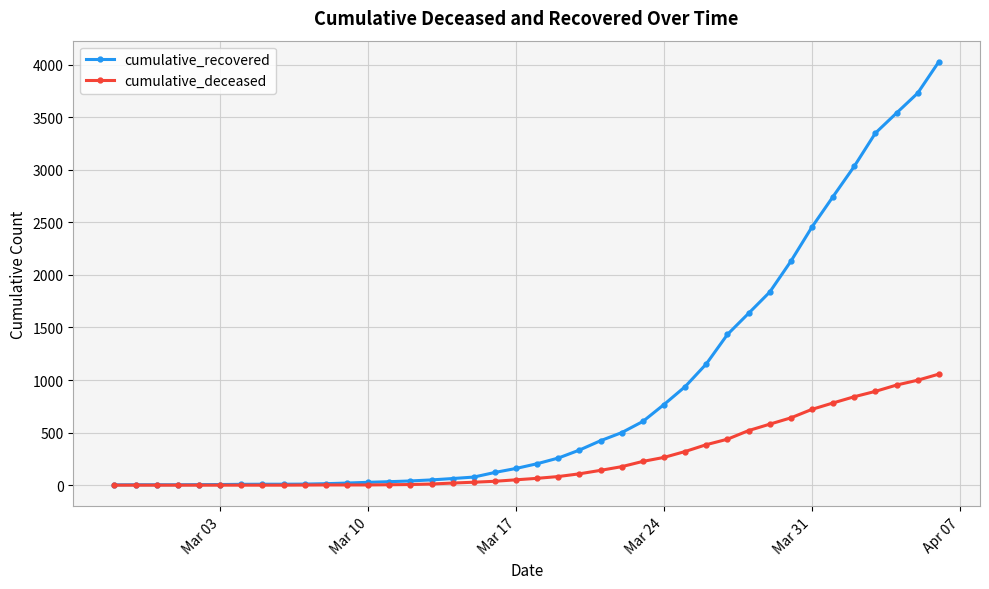

Rank the series by their maximum value, from lowest to highest.

cumulative_deceased, cumulative_recovered